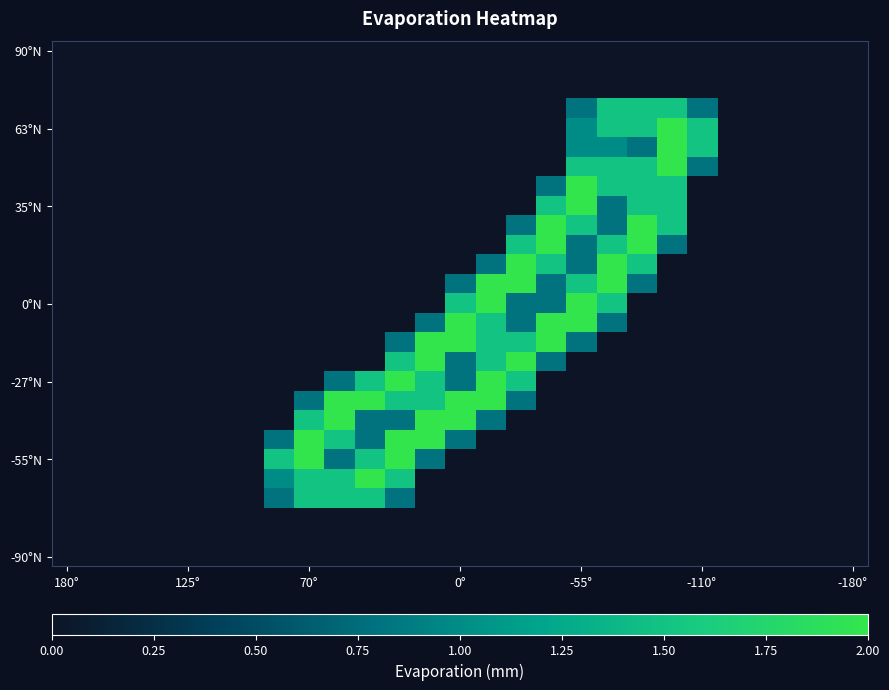

What is the maximum value shown in the chart?

2.0